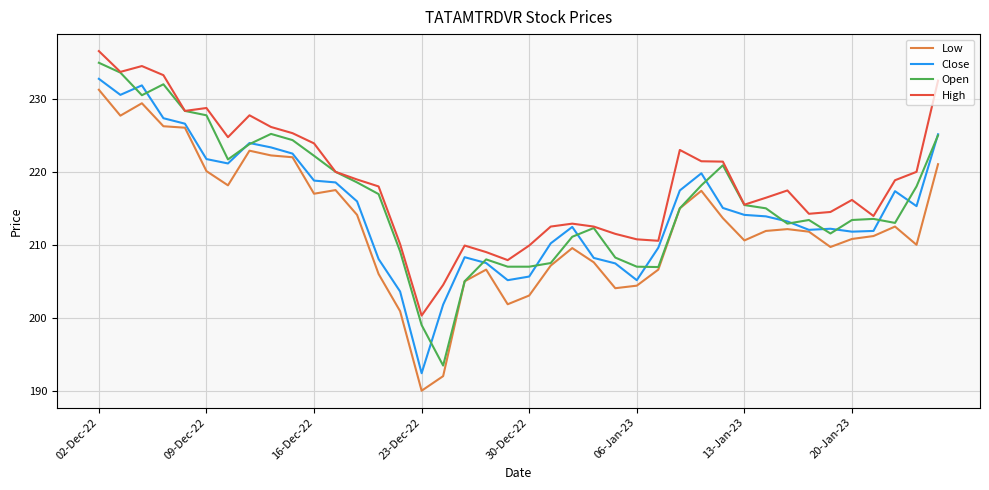

Which series has the largest total across all categories?

High